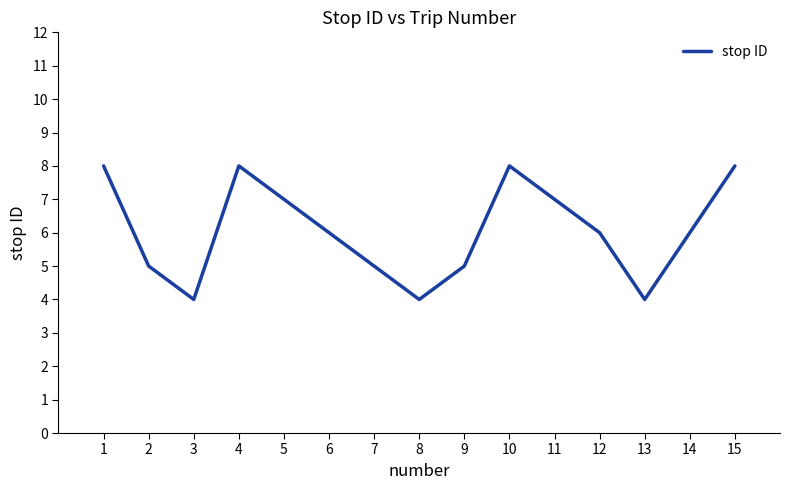

Read the value at 13.

4